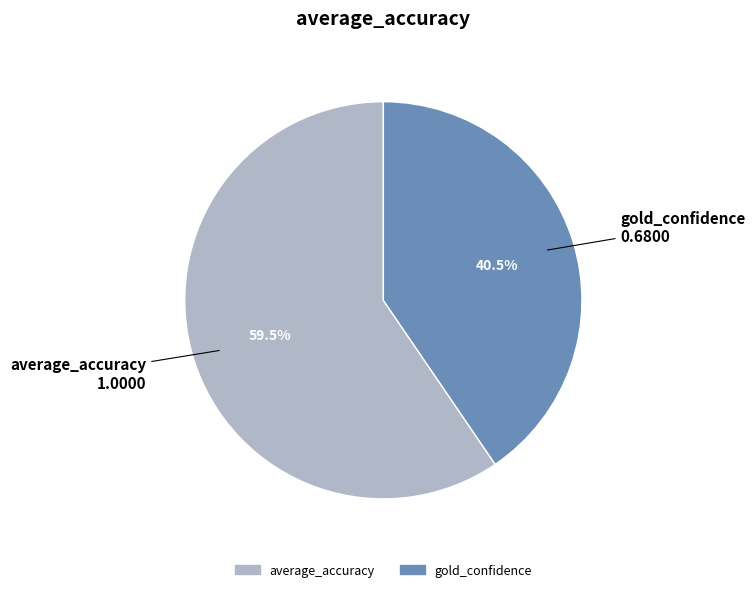

Which has a higher value, gold_confidence or average_accuracy?

average_accuracy